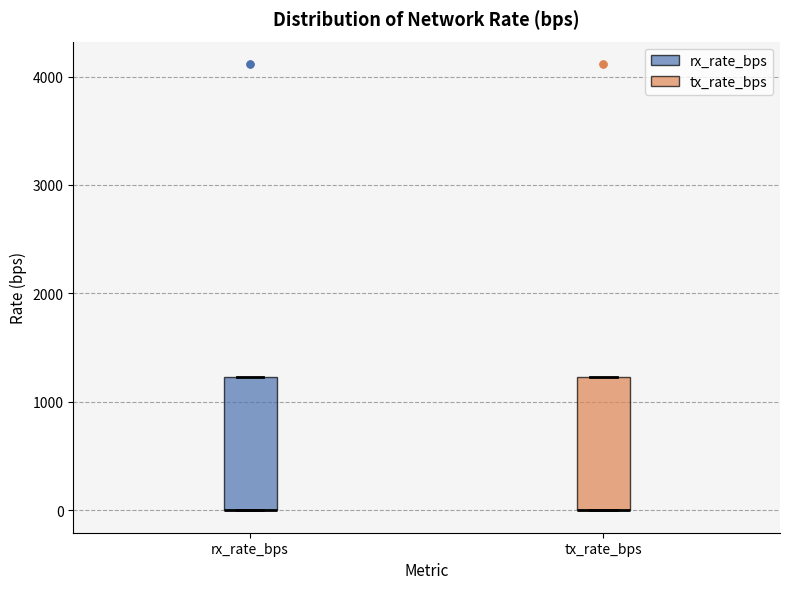

Reading left to right, transcribe this box plot: for each box, give where its median line is, the range the box spans, and where its two whiskers end, as read against the y-axis. The values are not printed on the chart, so give them approximately, as read against the axis.

rx_rate_bps: median 0 (drawn on the box's lower edge), box 0 to 1200, whiskers 0 to 1200
tx_rate_bps: median 0 (drawn on the box's lower edge), box 0 to 1200, whiskers 0 to 1200